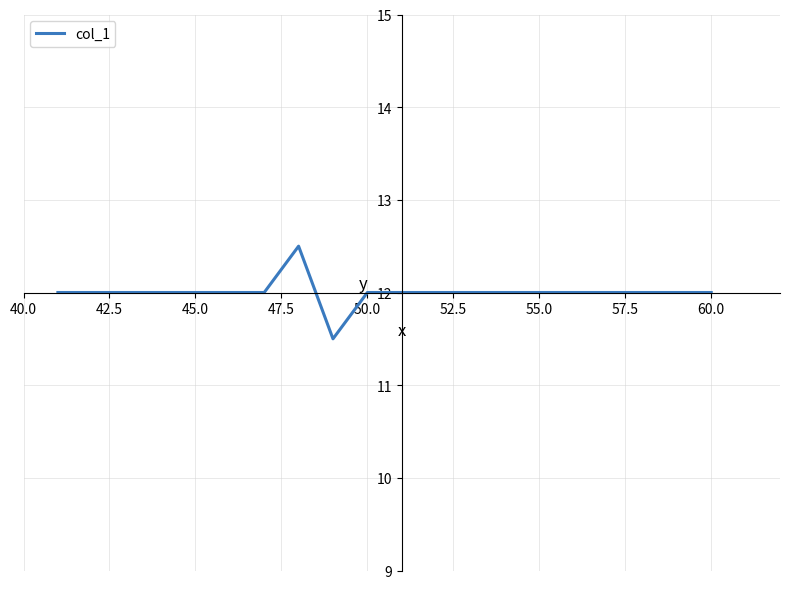

What is the smallest value displayed?

11.5